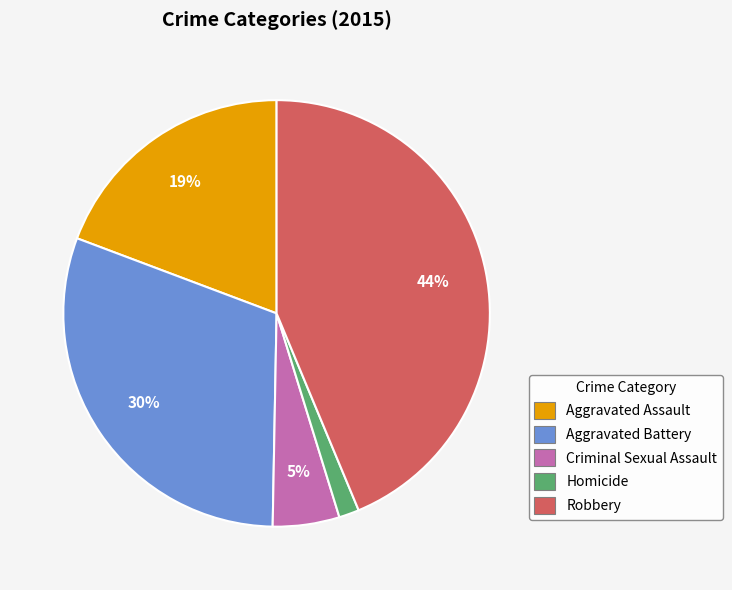

Rank the categories by value from highest to lowest.

Robbery, Aggravated Battery, Aggravated Assault, Criminal Sexual Assault, Homicide